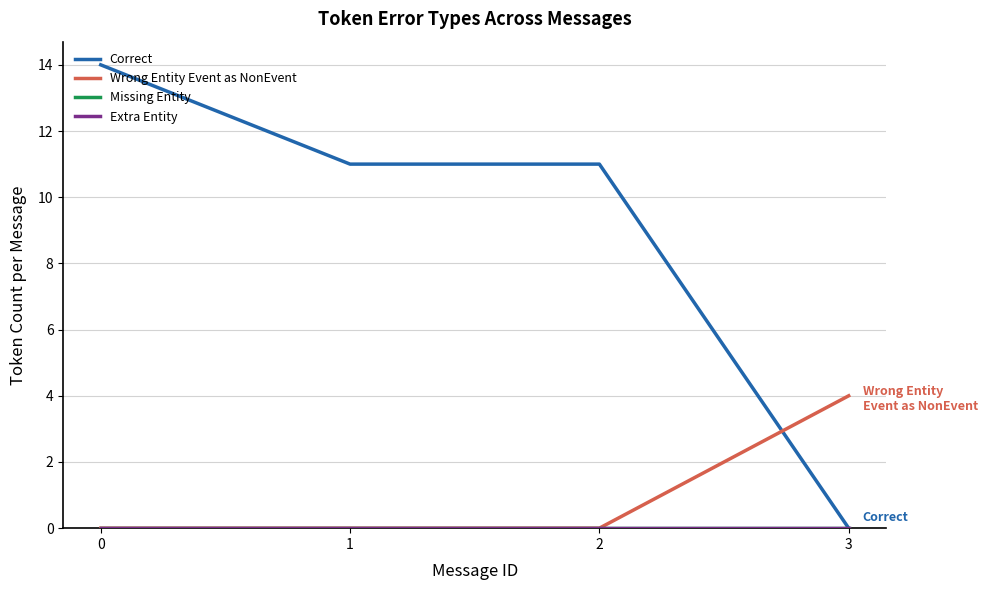

Which series has the largest range (max minus min)?

Correct